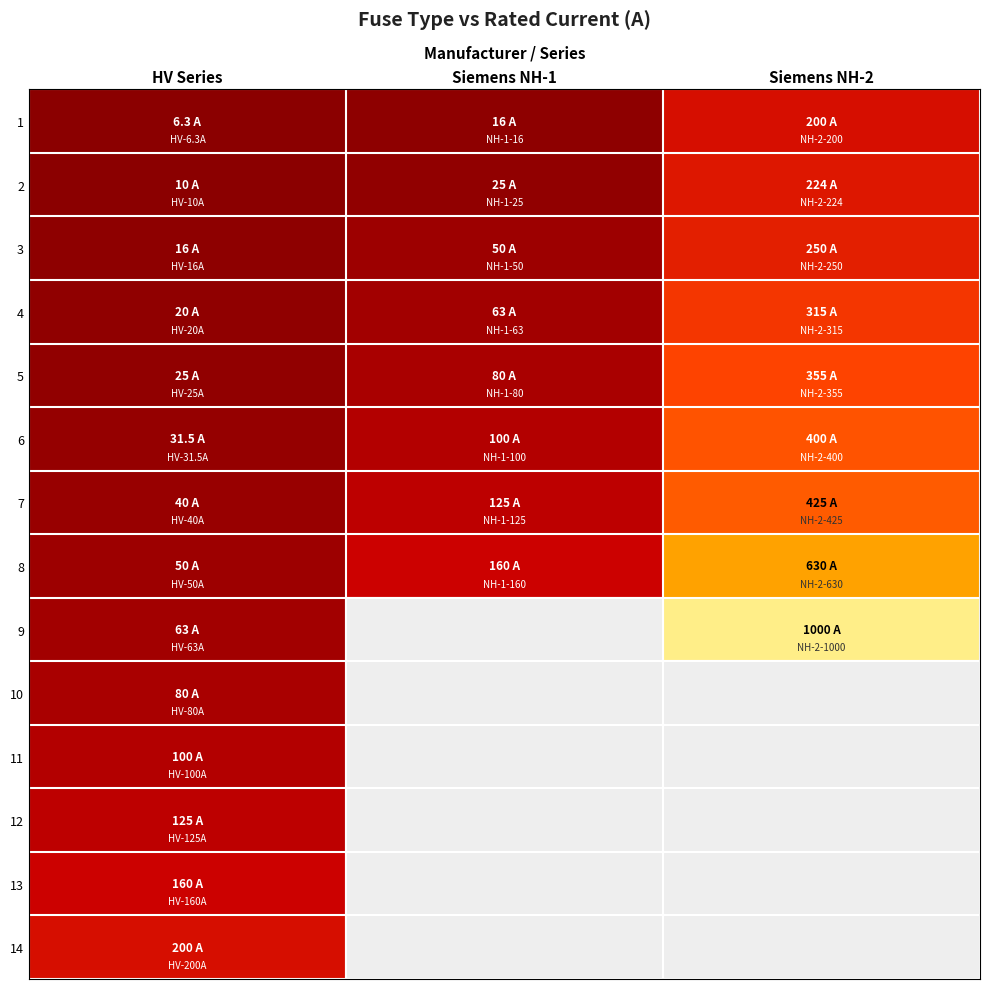

Is the value of 14 at HV Series greater than the value of 13 at HV Series?

Yes